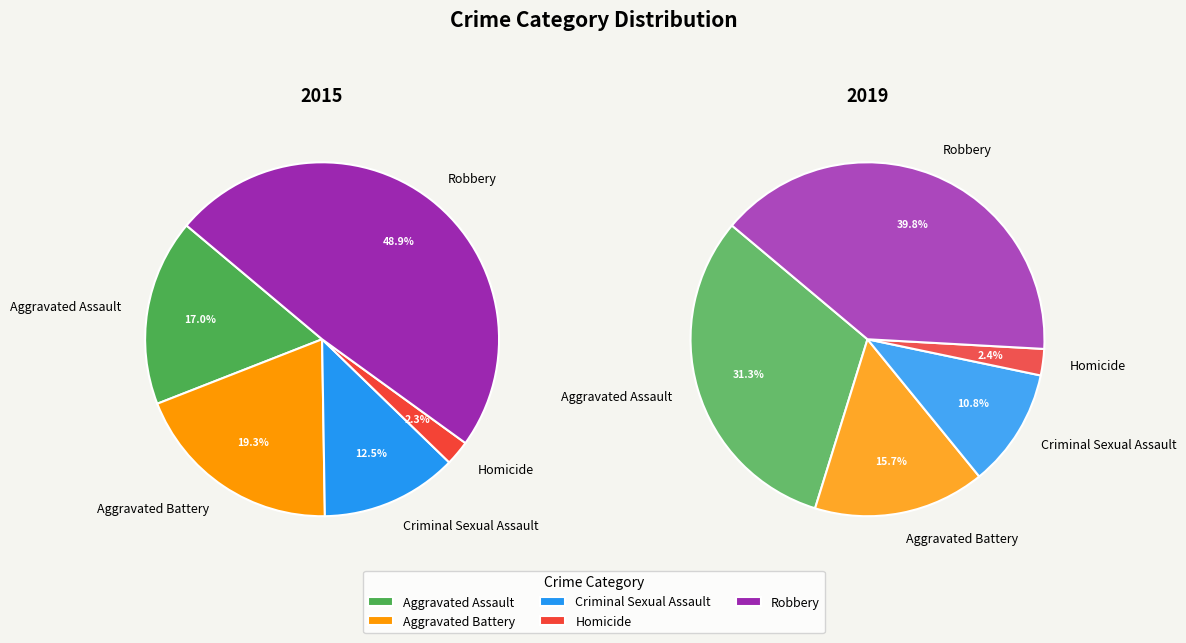

True or false: Aggravated Assault accounts for 17% of the total.

True